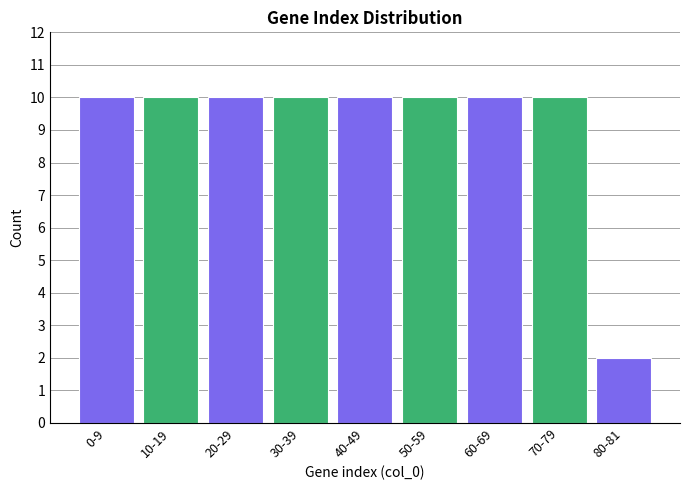

Reading right to left, what are all the values shown in this chart?

80-81=2	70-79=10	60-69=10	50-59=10	40-49=10	30-39=10	20-29=10	10-19=10	0-9=10